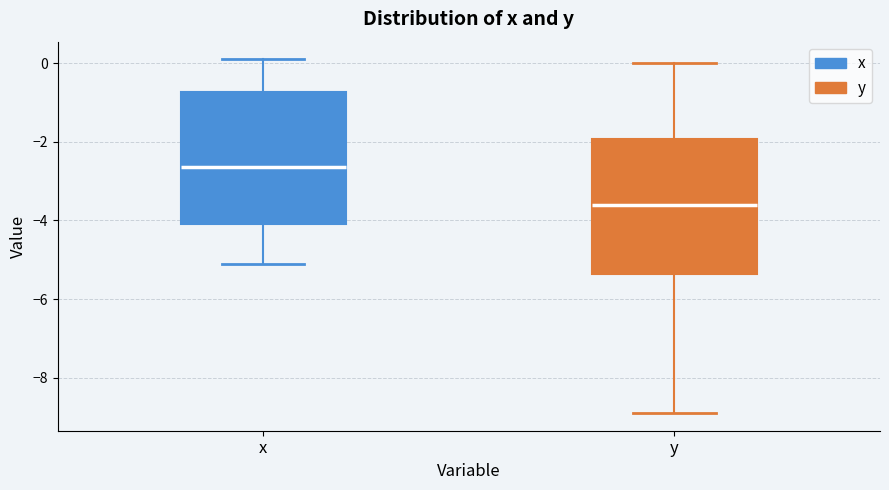

Reading left to right, read every box against the y-axis: the position of its median line, the range the box covers, and the ends of its whiskers. The values are not printed on the chart, so give them approximately, as read against the axis.

x: median -2.6, box -4.0 to -0.8, whiskers -5.0 to 0.2
y: median -3.6, box -5.4 to -2.0, whiskers -8.8 to 0.0